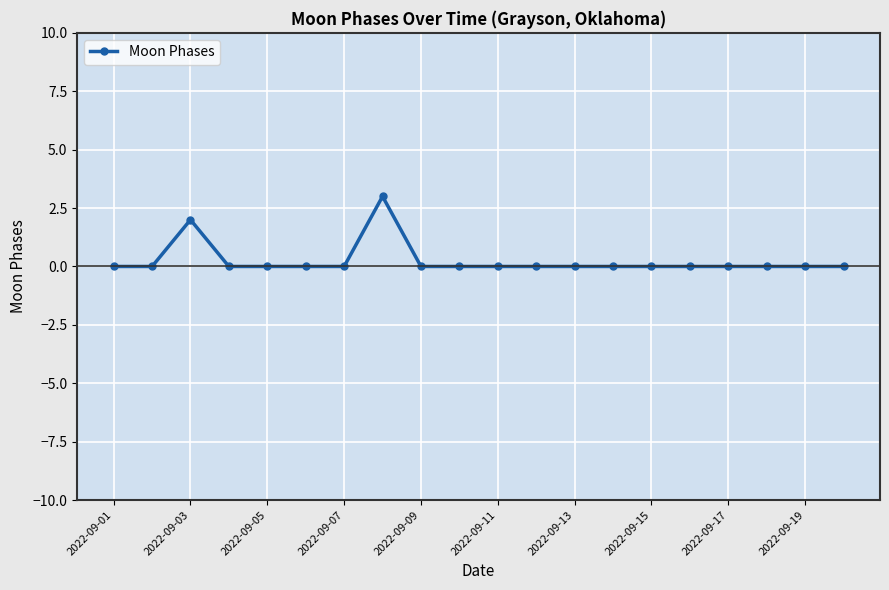

What is the greatest value displayed?

3